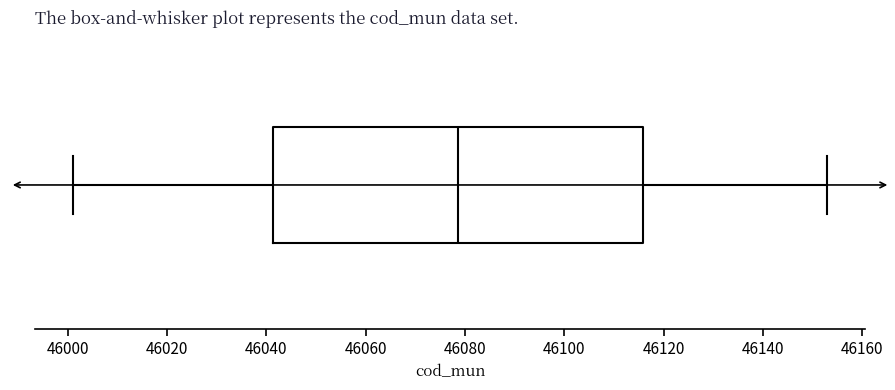

Transcribe this box plot: give where the median line is, the range the box spans, and where the two whiskers end, as read against the x-axis. The values are not printed on the chart, so give them approximately, as read against the axis.

median 46078, box 46042 to 46116, whiskers 46002 to 46154